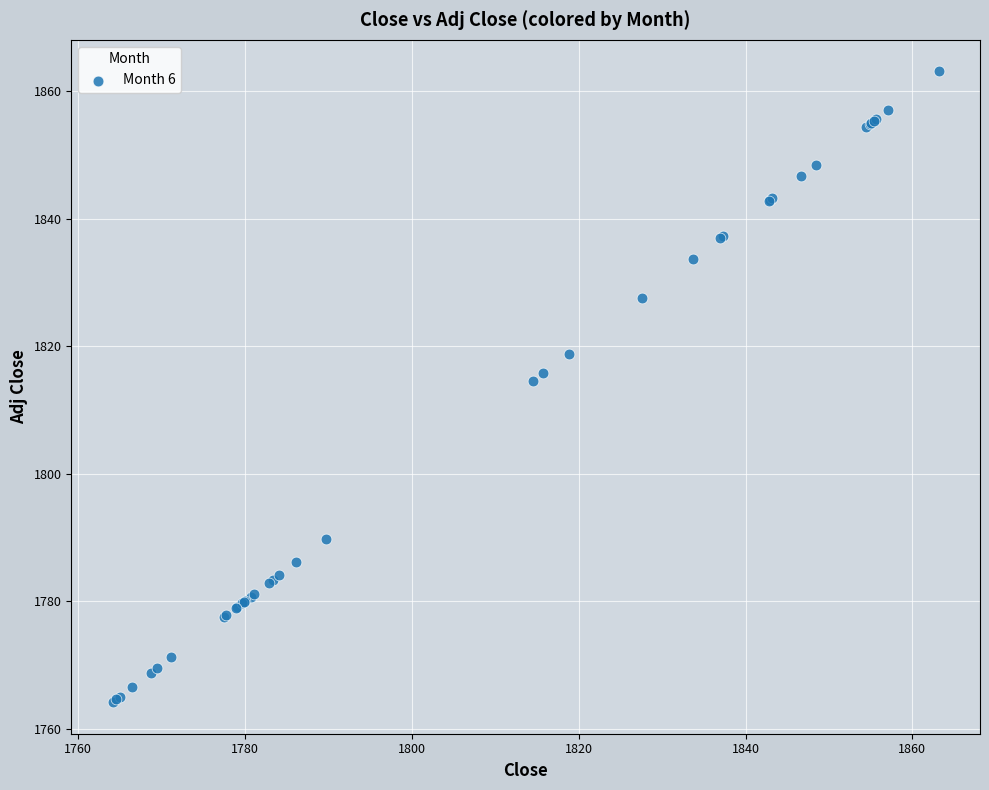

What Y value in the scatter plot is closest to 1813?

1814.5